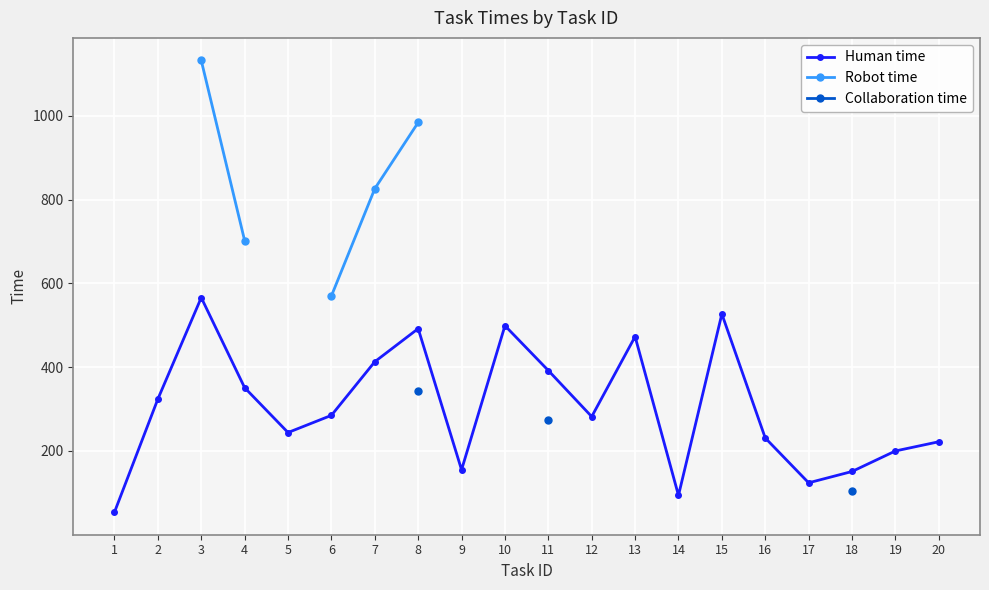

True or false: Robot time and Collaboration time cross at least once.

False